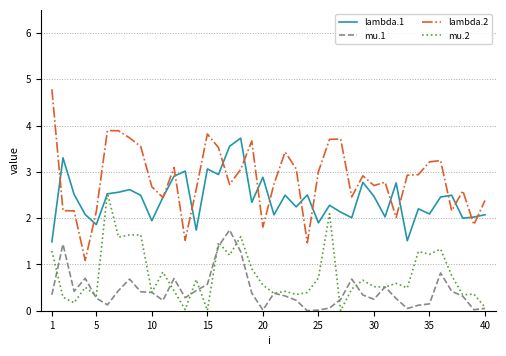

What are all the series names shown in the legend?

lambda.1, mu.1, lambda.2, mu.2